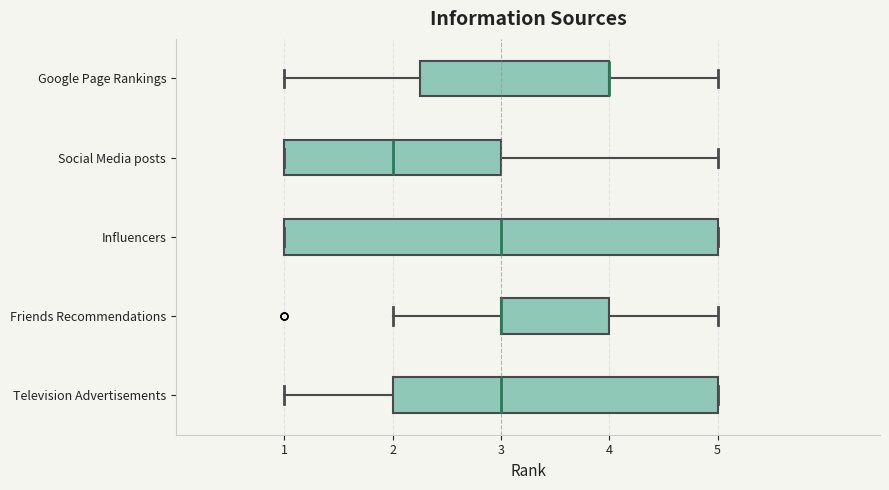

Comparing the boxes themselves (not the whiskers), which one is the widest?

Influencers